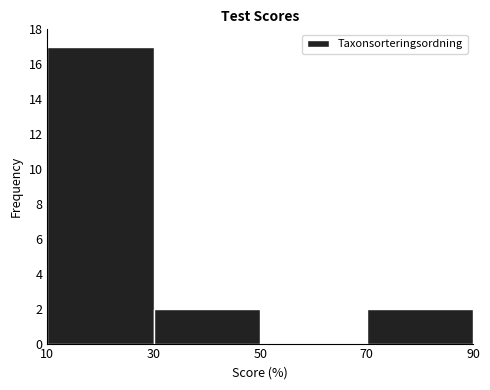

Reading left to right, list every bar in this chart as the range it spans on the x-axis followed by its height. The values are not printed on the chart, so give them approximately, as read against the axis.

10 to 30: 17
30 to 50: 2
50 to 70: 0
70 to 90: 2